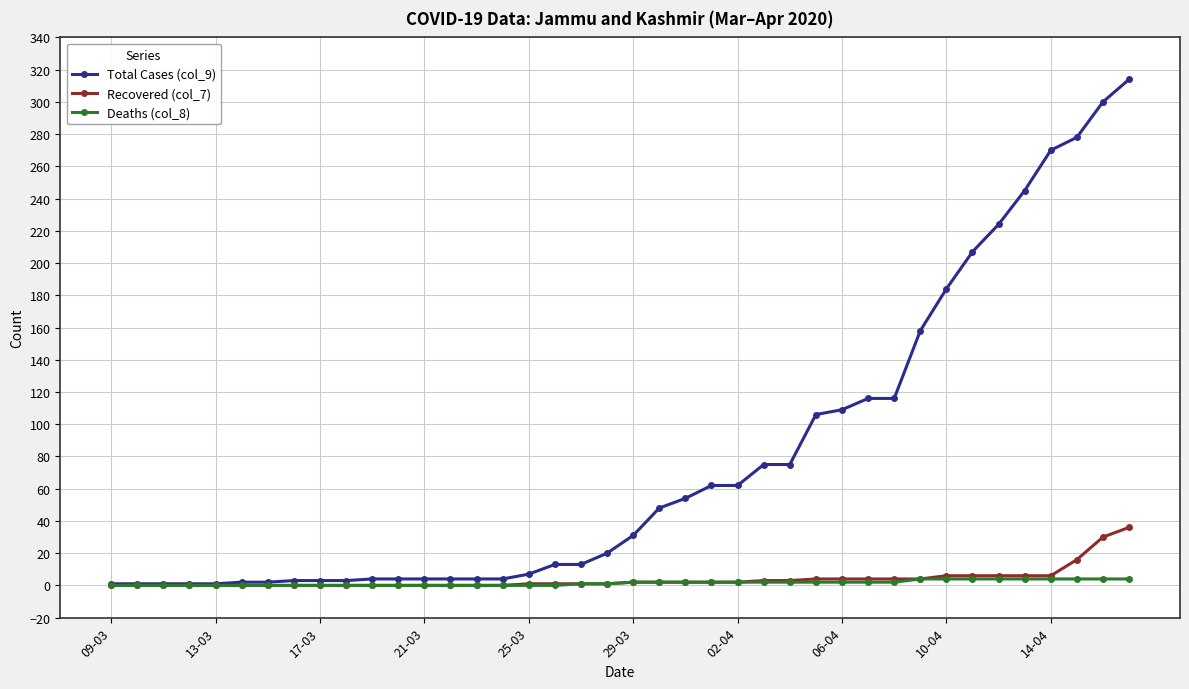

At how many categories does at least one series exceed 287?

2